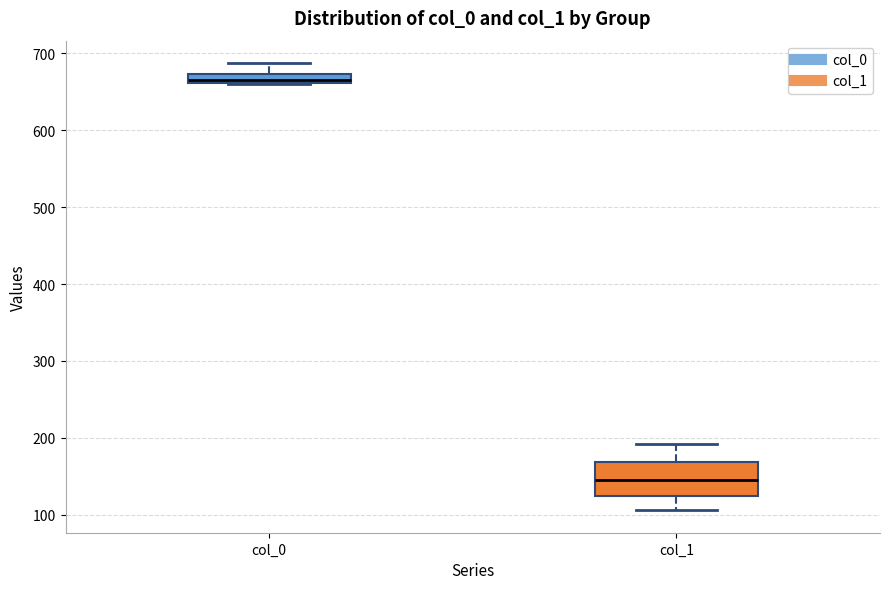

Where is the upper edge of the box for col_1 on the y-axis? The values are not printed on the chart, so give them approximately, as read against the axis.

170